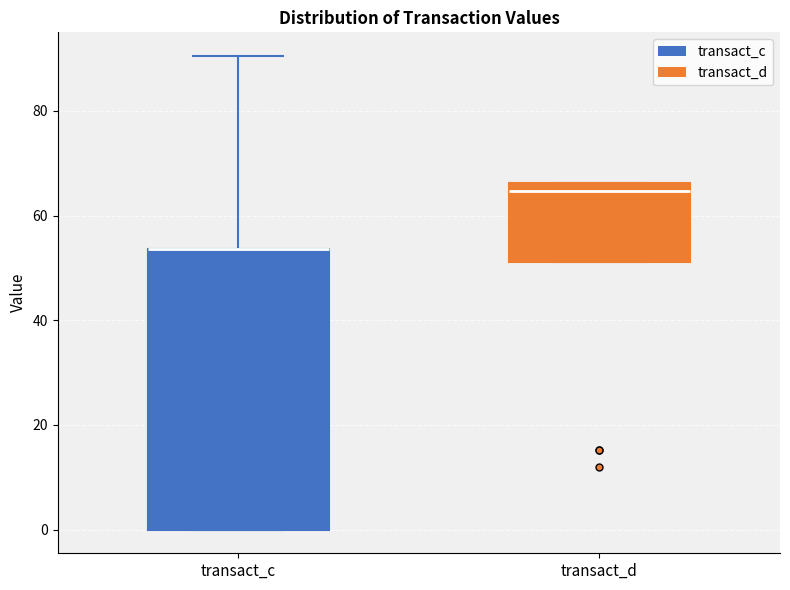

Where does the upper whisker of the box for transact_c end on the y-axis? The values are not printed on the chart, so give them approximately, as read against the axis.

90